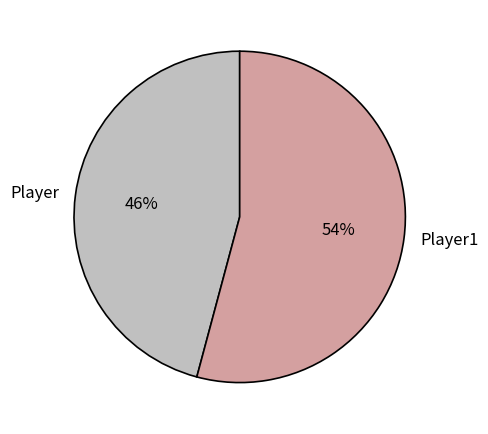

What percentage is the Player slice, to the nearest percent?

46%